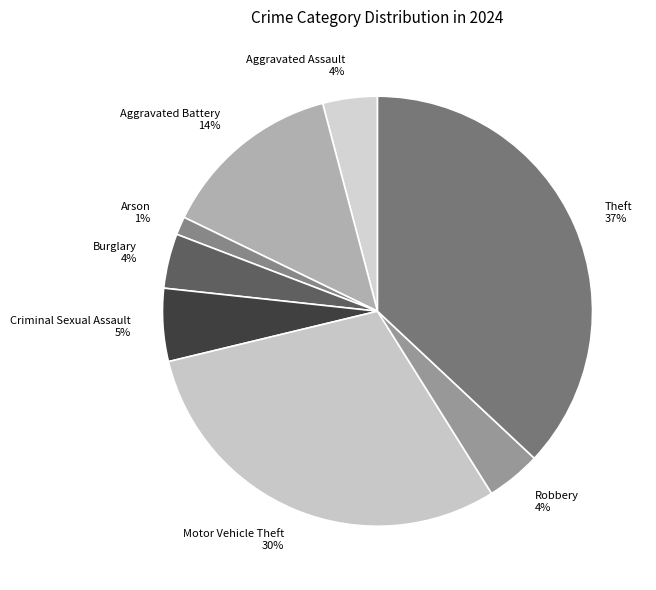

To the nearest percent, what is the combined percentage of Theft and Arson?

38%